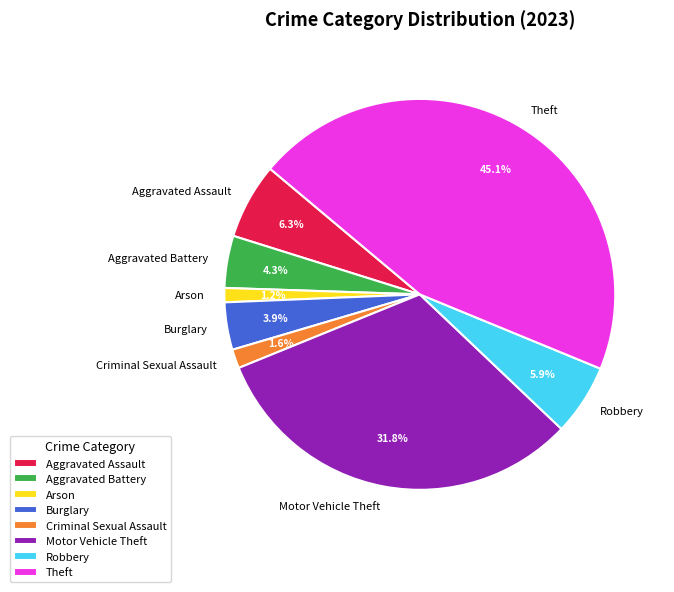

Approximately how many times larger is the value at Aggravated Assault compared to Robbery?

1.1